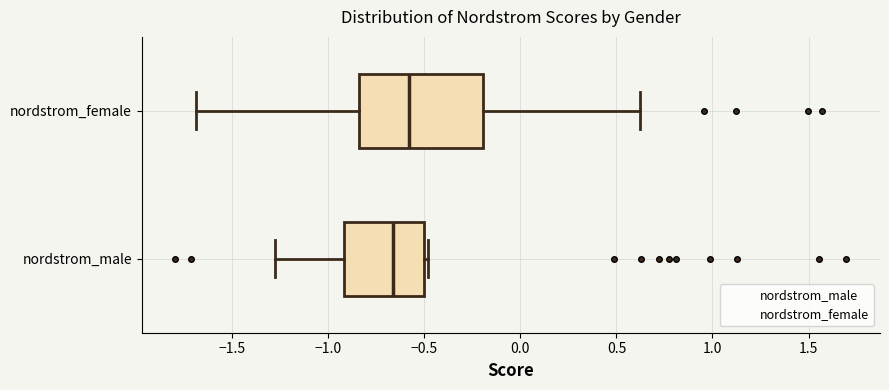

Reading bottom to top, transcribe this box plot: for each box, give where its median line is, the range the box spans, and where its two whiskers end, as read against the x-axis. The values are not printed on the chart, so give them approximately, as read against the axis.

nordstrom_male: median -0.65, box -0.90 to -0.50, whiskers -1.30 to -0.50 (just right of the box's right edge)
nordstrom_female: median -0.60, box -0.85 to -0.20, whiskers -1.70 to 0.60